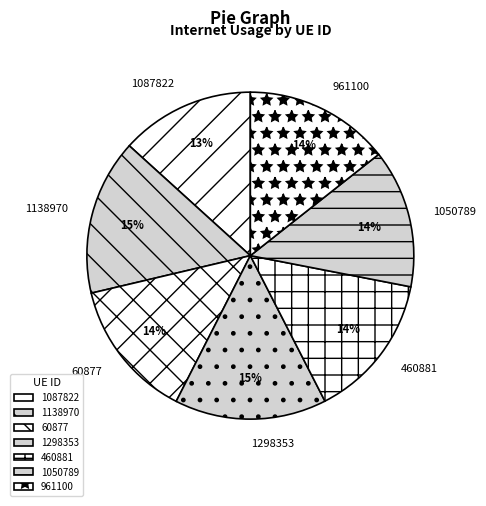

Combined, do 1298353 and 60877 account for over 50%?

No